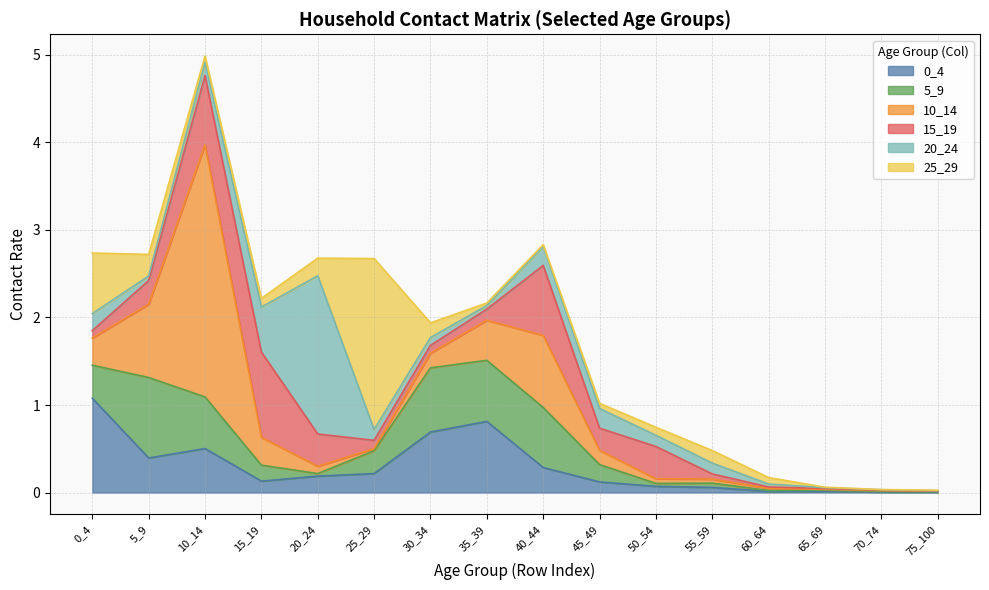

Is it true that 15_19 equals 0.0 at 60_64?

True